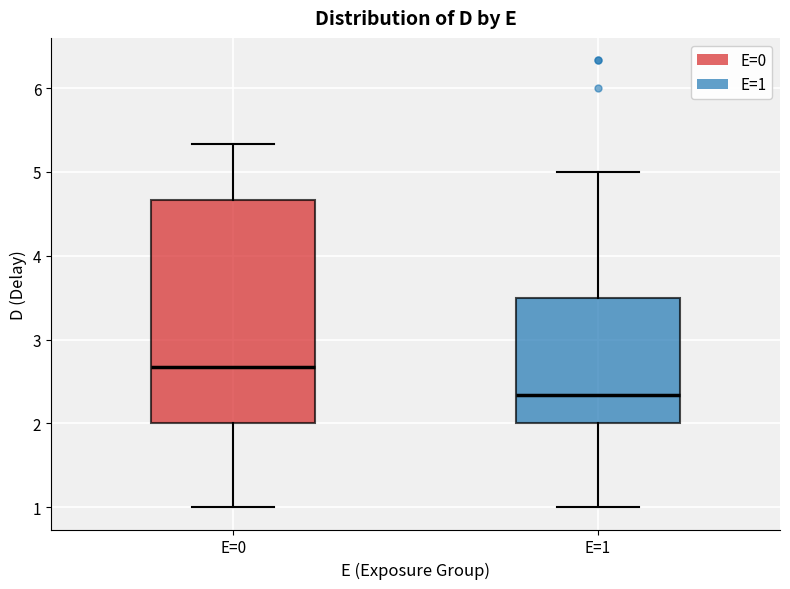

Where is the lower edge of the box for E=0 on the y-axis? The values are not printed on the chart, so give them approximately, as read against the axis.

2.0